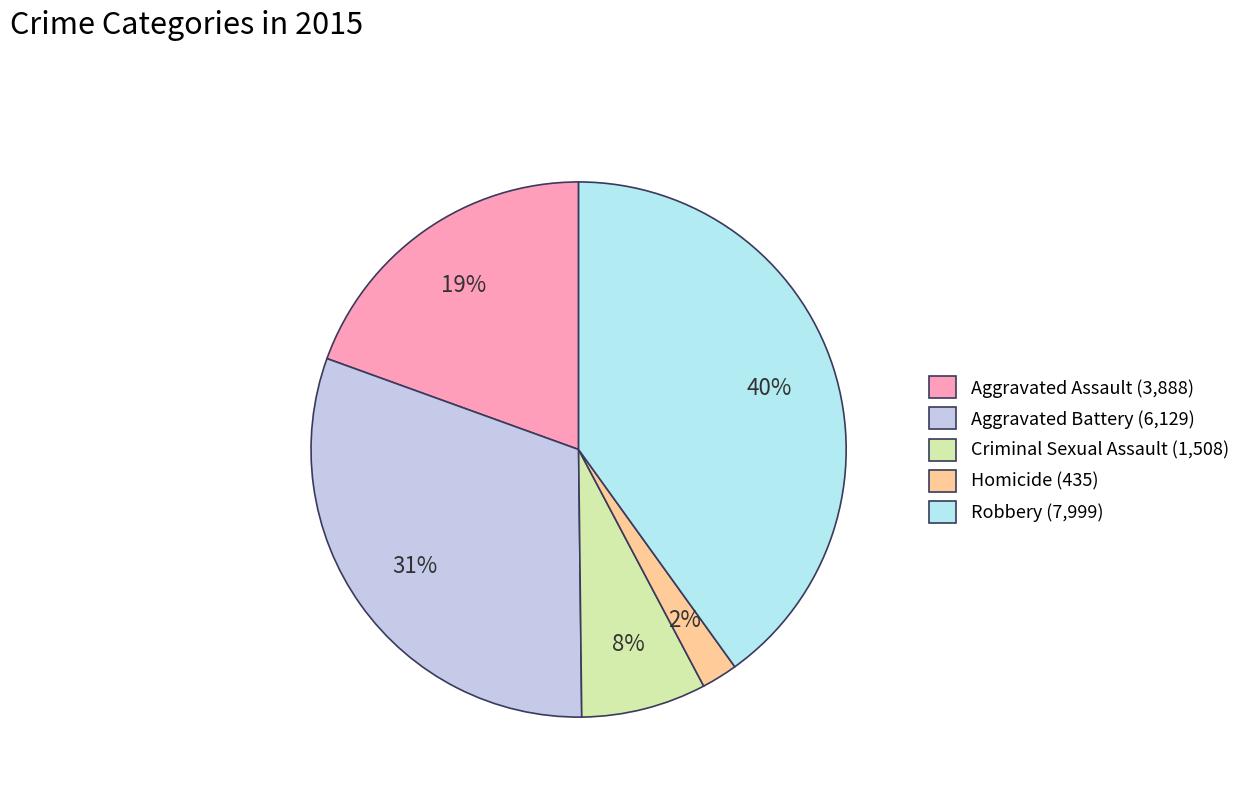

Count the number of slices in the pie.

5